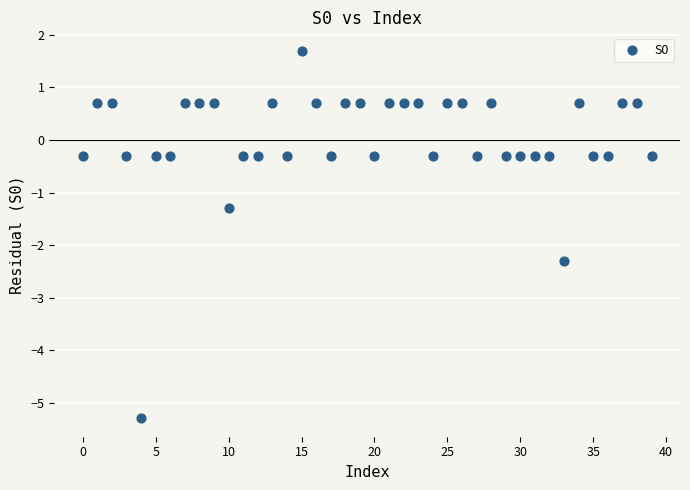

What is the range of Y values (max minus min)?

7.0